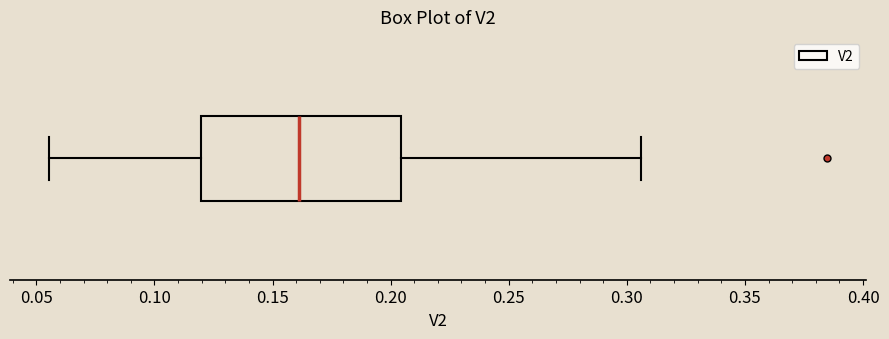

Read this box plot against the x-axis: the position of the median line, the range covered by the box, and the ends of both whiskers. The values are not printed on the chart, so give them approximately, as read against the axis.

median 0.160, box 0.120 to 0.205, whiskers 0.055 to 0.305